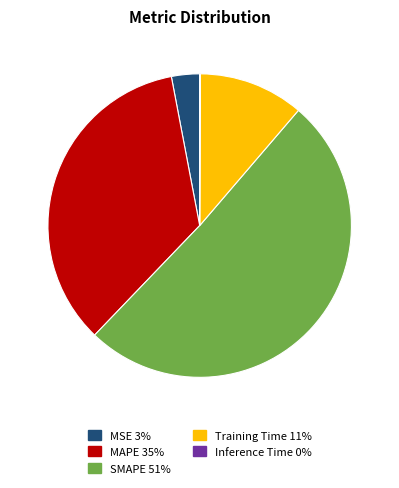

Is SMAPE the majority of the pie?

Yes